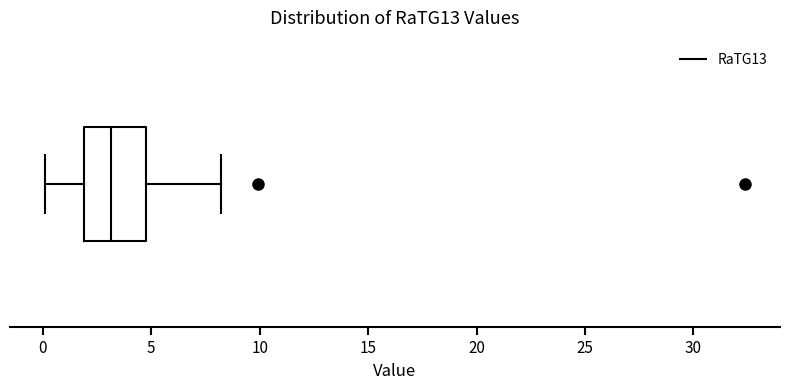

Transcribe this box plot: give where the median line is, the range the box spans, and where the two whiskers end, as read against the x-axis. The values are not printed on the chart, so give them approximately, as read against the axis.

median 3.0, box 2.0 to 4.5, whiskers 0.0 to 8.0